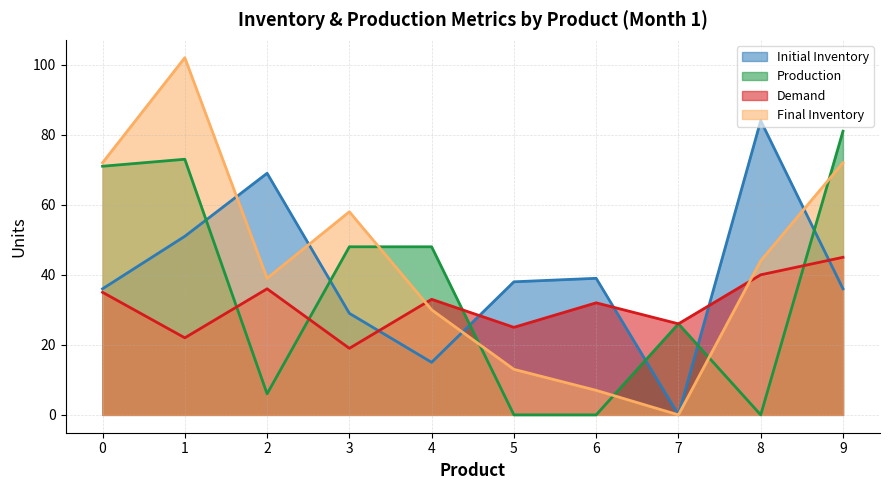

What is the average value of the Demand series?

31